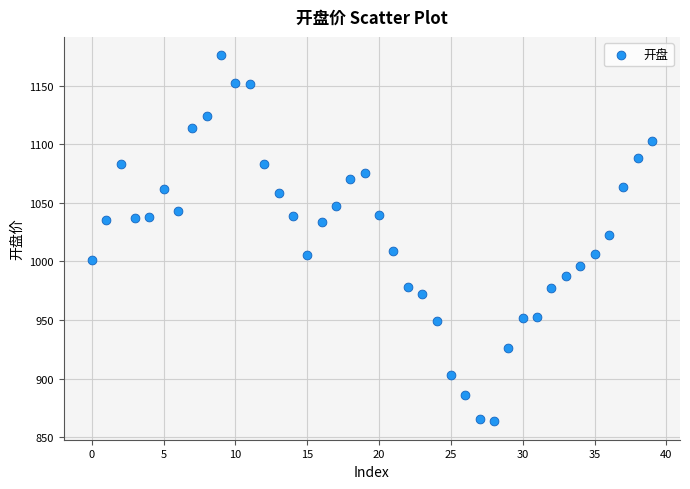

What Y value in the scatter plot is closest to 1019?

1022.9